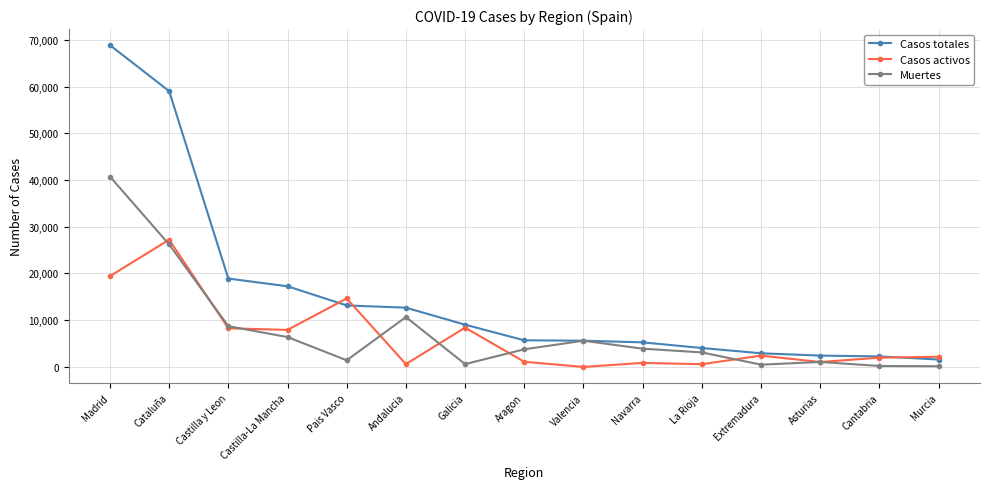

Which series has the largest total across all categories?

Casos totales